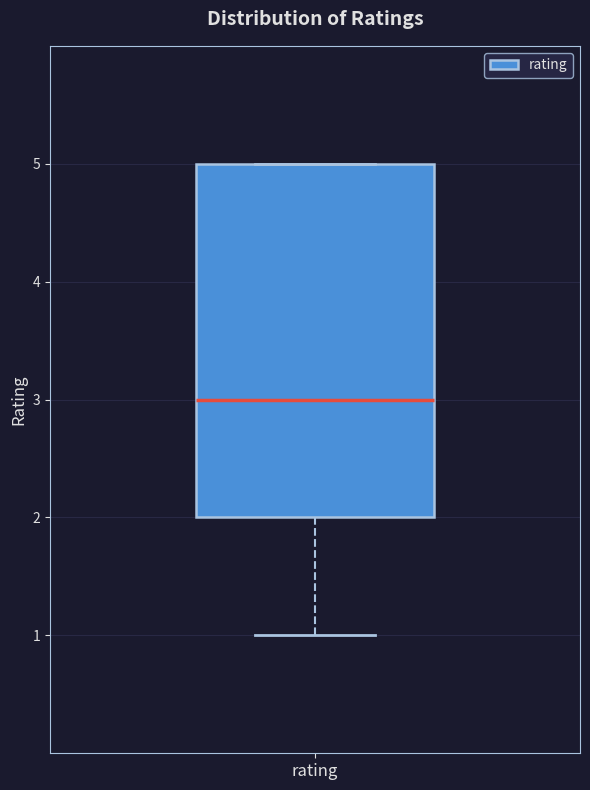

Where does the lower whisker of the box for rating end on the y-axis? The values are not printed on the chart, so give them approximately, as read against the axis.

1